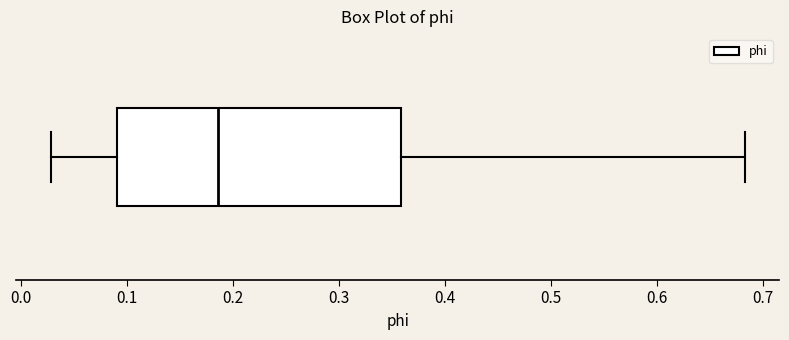

Read this box plot against the x-axis: the position of the median line, the range covered by the box, and the ends of both whiskers. The values are not printed on the chart, so give them approximately, as read against the axis.

median 0.19, box 0.09 to 0.36, whiskers 0.03 to 0.68